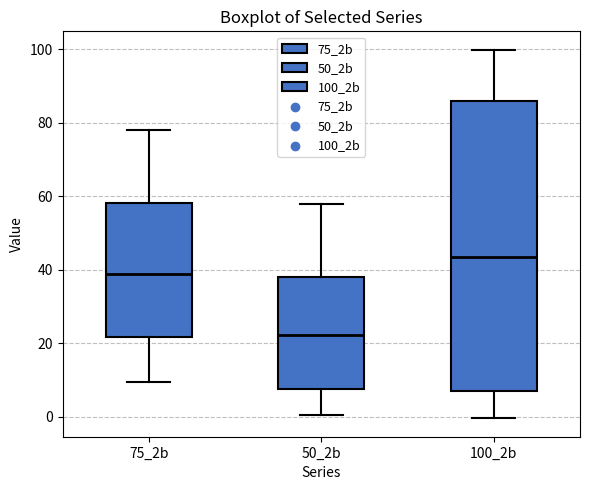

Which box's median line is the lowest?

50_2b